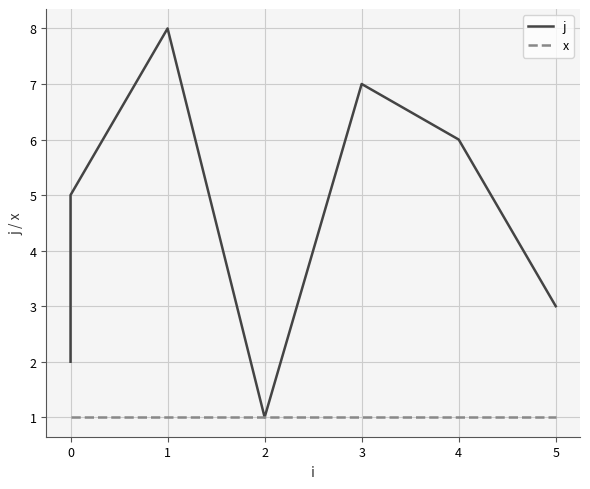

Where is the first local maximum for j?

1